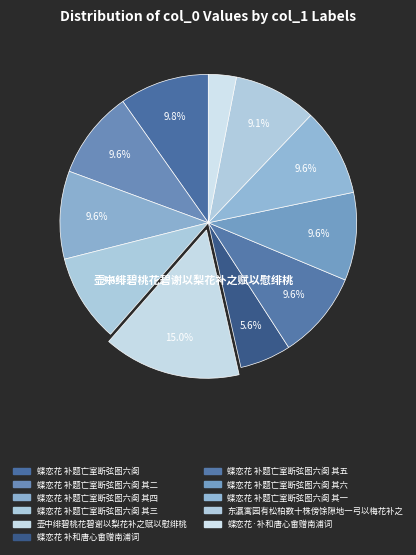

How many segments does this pie chart have?

11